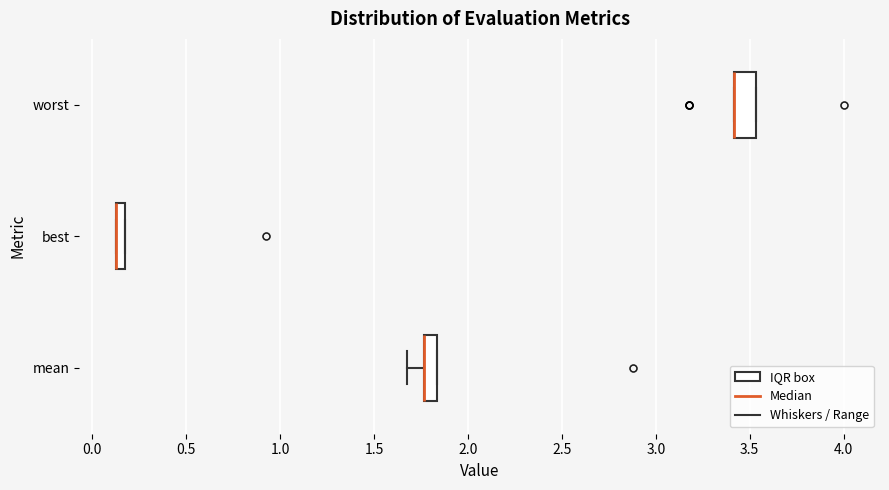

Where is the left edge of the box for best on the x-axis? The values are not printed on the chart, so give them approximately, as read against the axis.

0.10